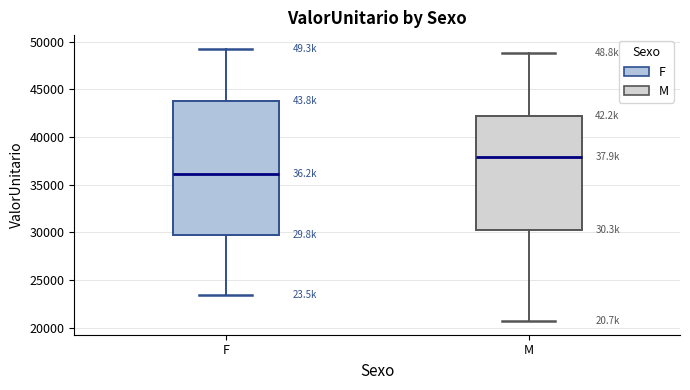

Where is the upper edge of the box for M on the y-axis? The values are not printed on the chart, so give them approximately, as read against the axis.

42000